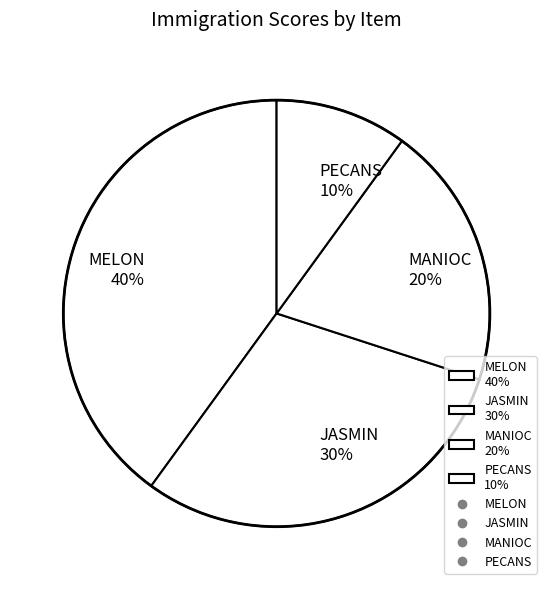

To the nearest percent, what is the combined percentage of PECANS 10% and MELON 40%?

50%